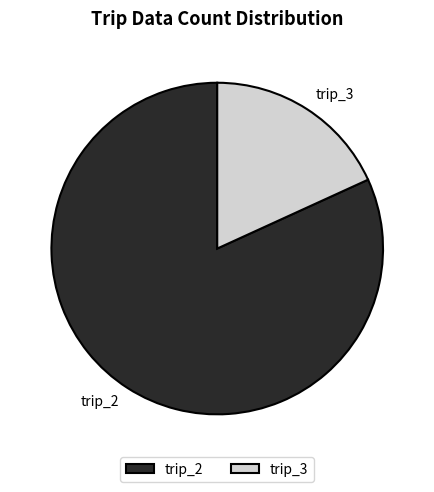

What is the ratio of the value at trip_3 to the value at trip_2?

0.2